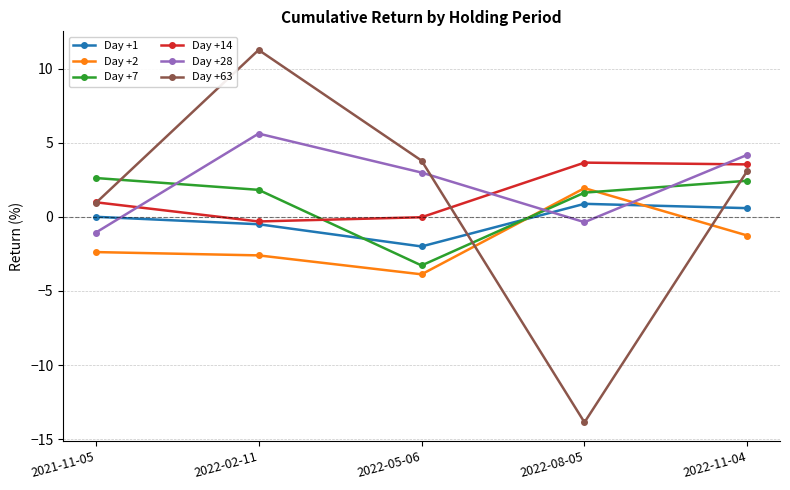

Rank the series at 2022-08-05 from lowest to highest value.

Day +63, Day +28, Day +1, Day +7, Day +2, Day +14